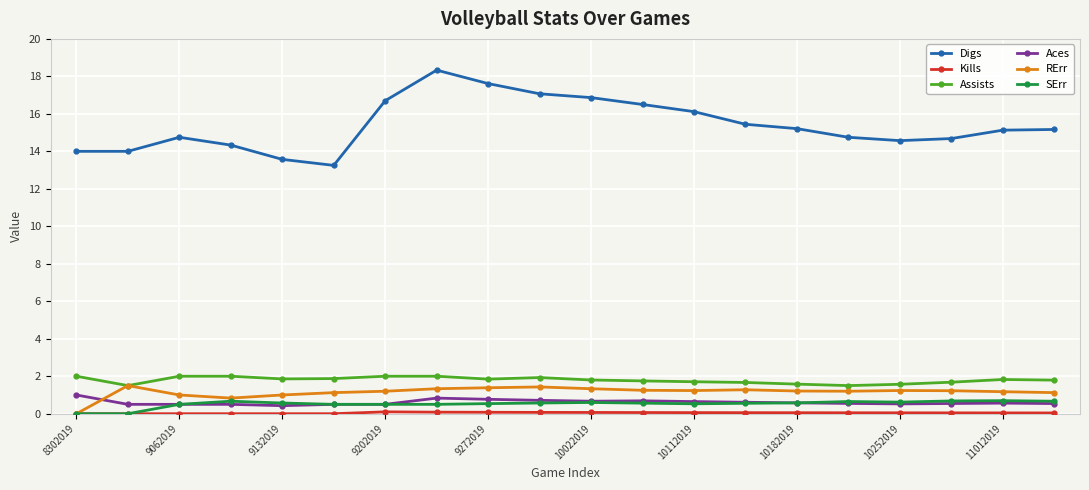

True or false: Digs and Aces intersect in this chart.

False